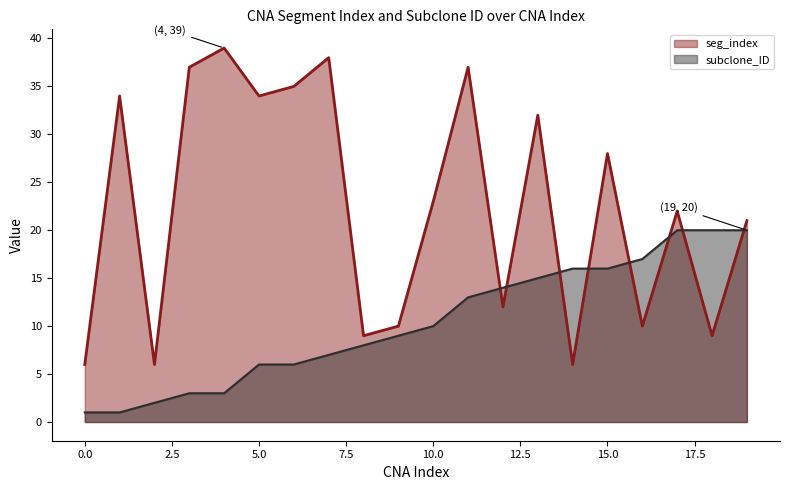

Count the number of data series in this chart.

2